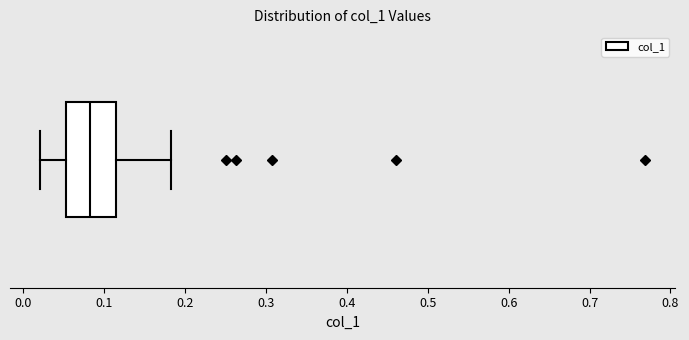

Read this box plot against the x-axis: the position of the median line, the range covered by the box, and the ends of both whiskers. The values are not printed on the chart, so give them approximately, as read against the axis.

median 0.08, box 0.05 to 0.12, whiskers 0.02 to 0.18